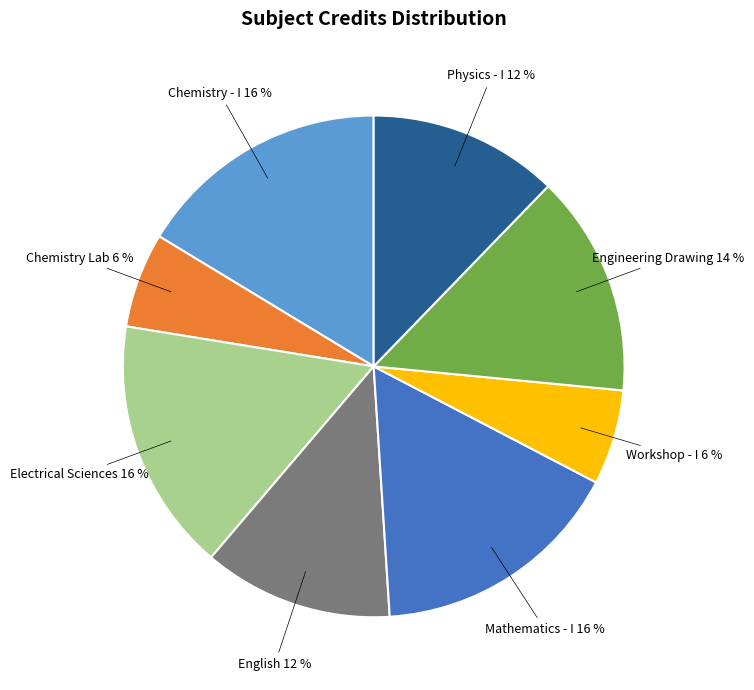

Do Mathematics - I and Chemistry - I together represent more than half of the pie?

No